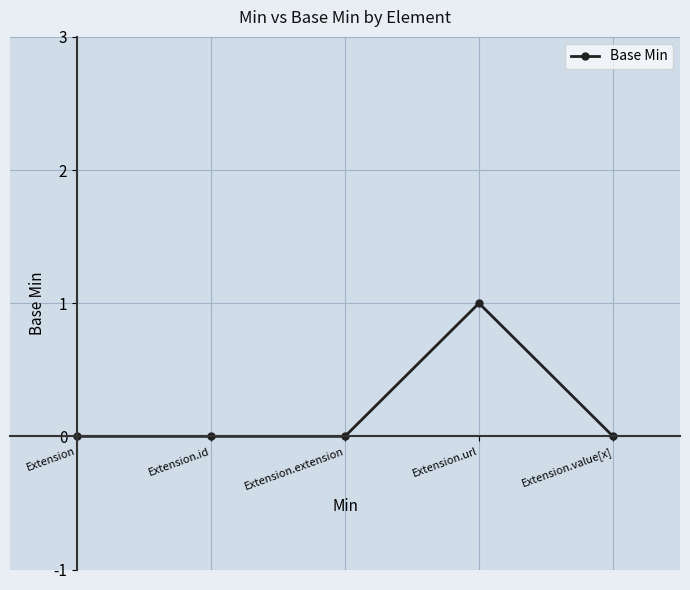

What is the label of the 1st point from the right?

Extension.value[x]